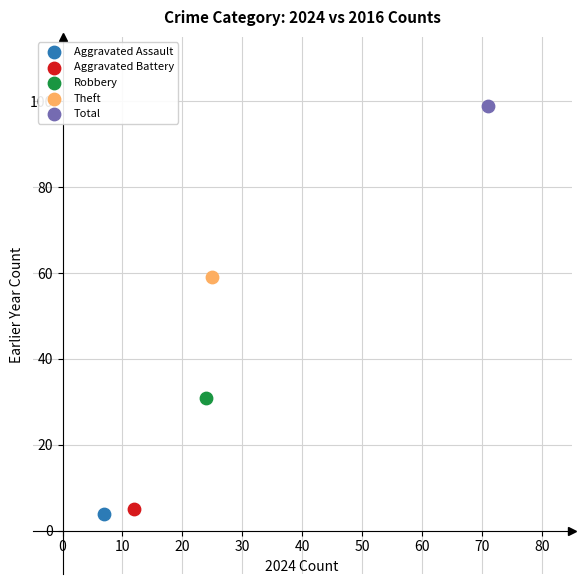

What are all the series names shown in the legend?

Aggravated Assault, Aggravated Battery, Robbery, Theft, Total